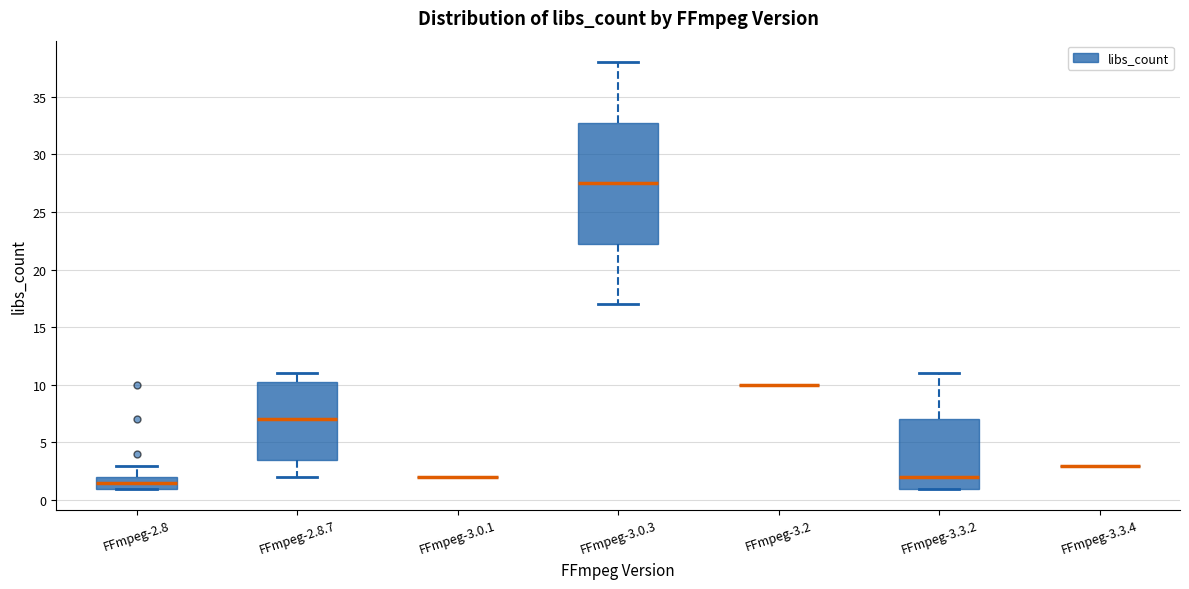

Reading left to right, transcribe this box plot: for each box, give where its median line is, the range the box spans, and where its two whiskers end, as read against the y-axis. The values are not printed on the chart, so give them approximately, as read against the axis.

FFmpeg-2.8: median 1.5, box 1.0 to 2.0, whiskers 1.0 to 3.0
FFmpeg-2.8.7: median 7.0, box 3.5 to 10.5, whiskers 2.0 to 11.0
FFmpeg-3.0.1: box collapsed to a line at 2.0, whiskers 2.0 to 2.0
FFmpeg-3.0.3: median 27.5, box 22.5 to 33.0, whiskers 17.0 to 38.0
FFmpeg-3.2: box collapsed to a line at 10.0, whiskers 10.0 to 10.0
FFmpeg-3.3.2: median 2.0, box 1.0 to 7.0, whiskers 1.0 to 11.0
FFmpeg-3.3.4: box collapsed to a line at 3.0, whiskers 3.0 to 3.0